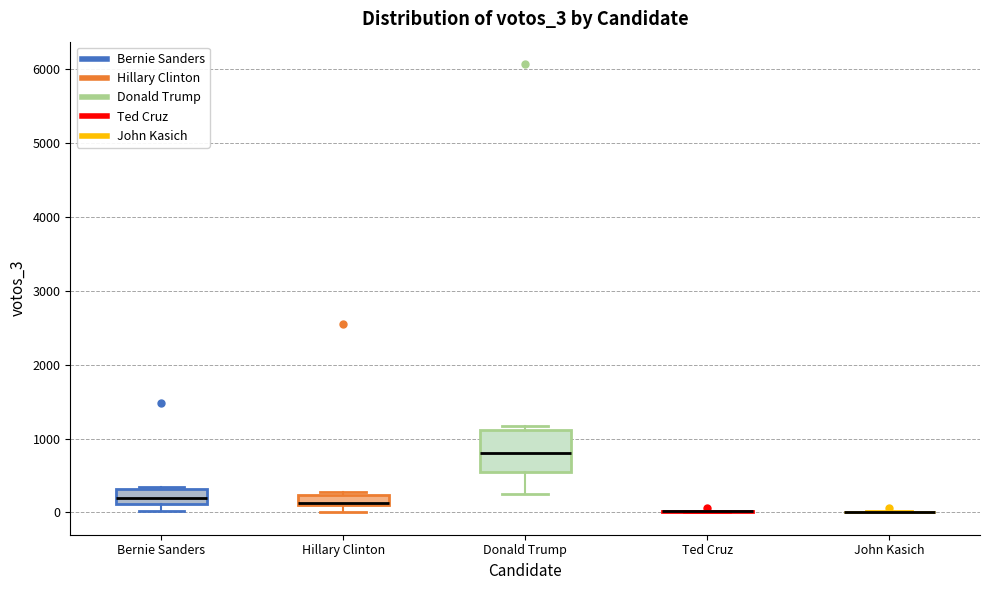

Comparing the boxes themselves (not the whiskers), which one is the tallest?

Donald Trump